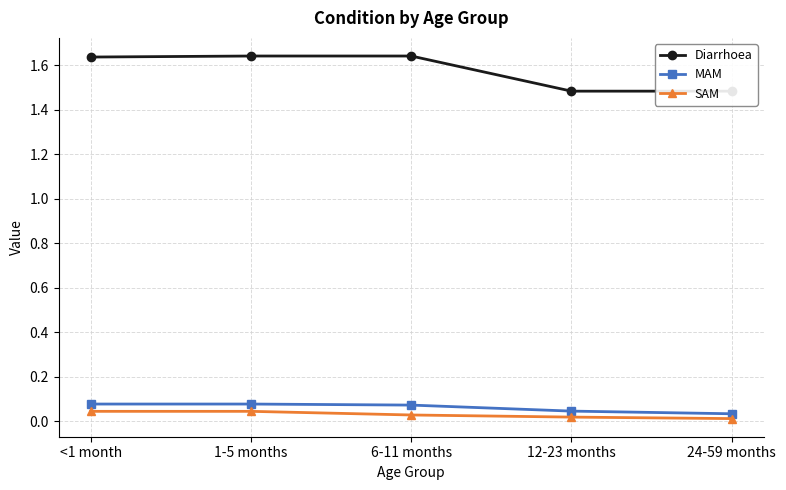

At which label does Diarrhoea reach its peak?

1-5 months